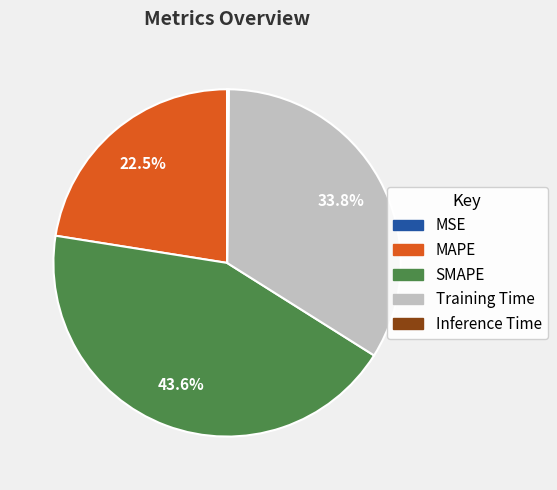

To the nearest percent, what is the average slice percentage?

20%